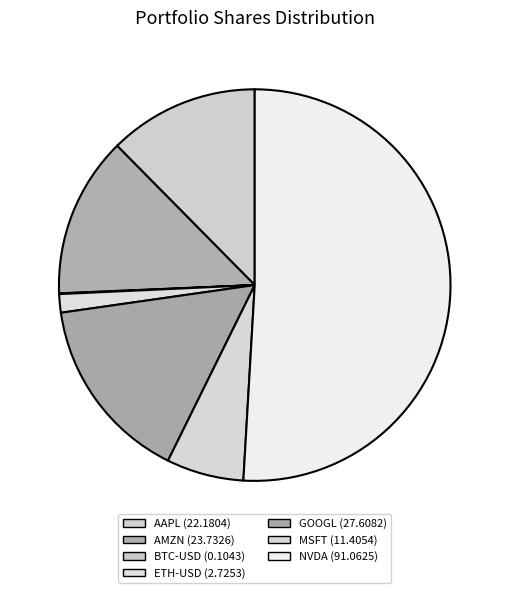

What is the largest slice in the pie chart?

NVDA